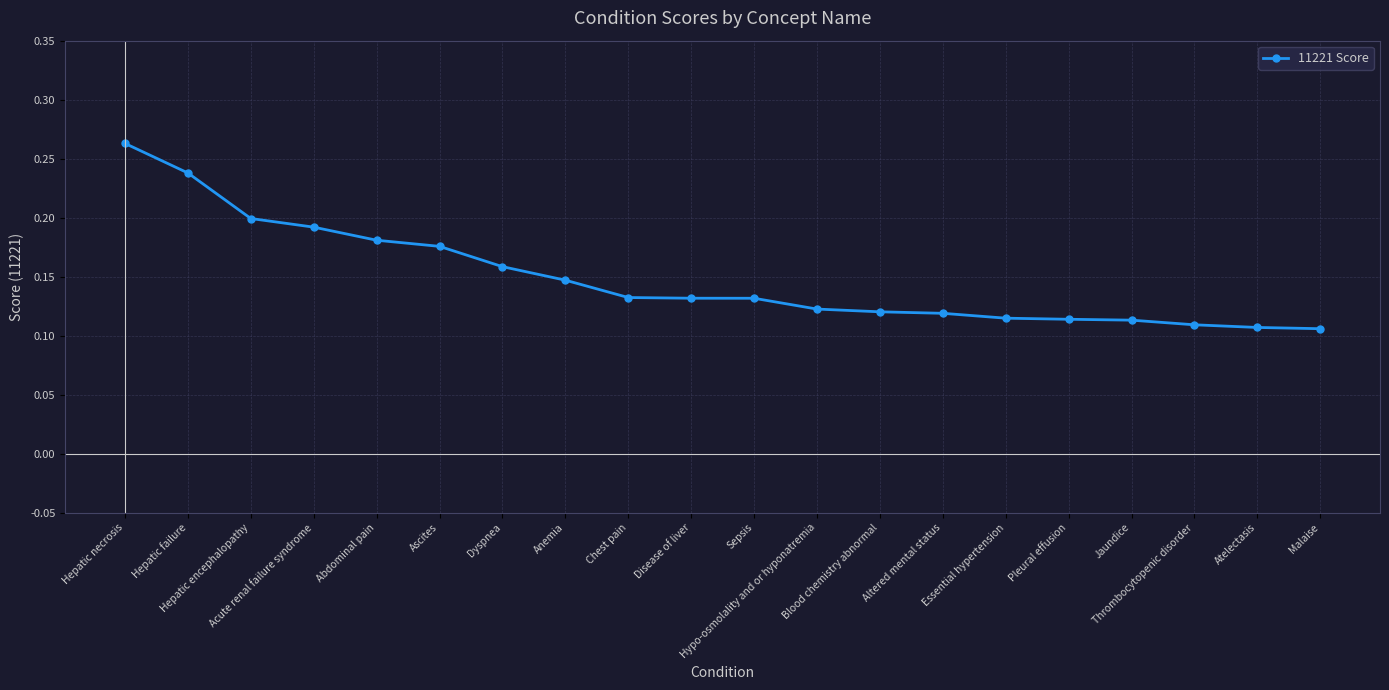

Which has a higher value, Jaundice or Ascites?

Ascites